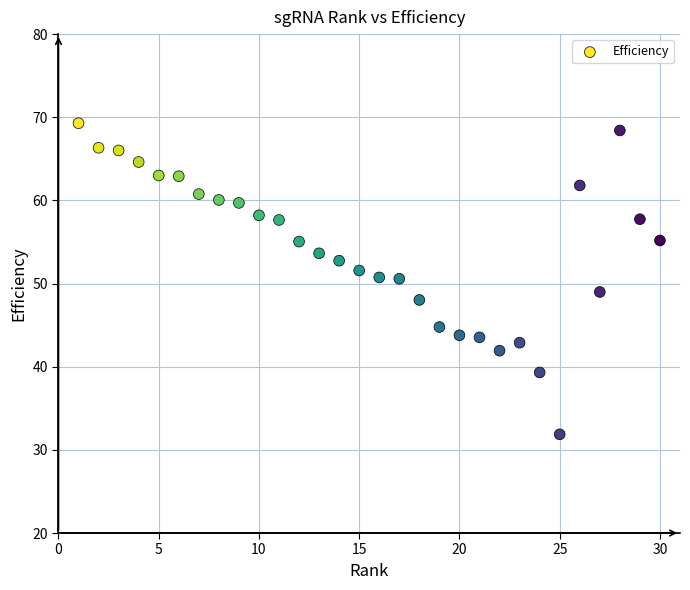

What is the range of X values (max minus min)?

29.0